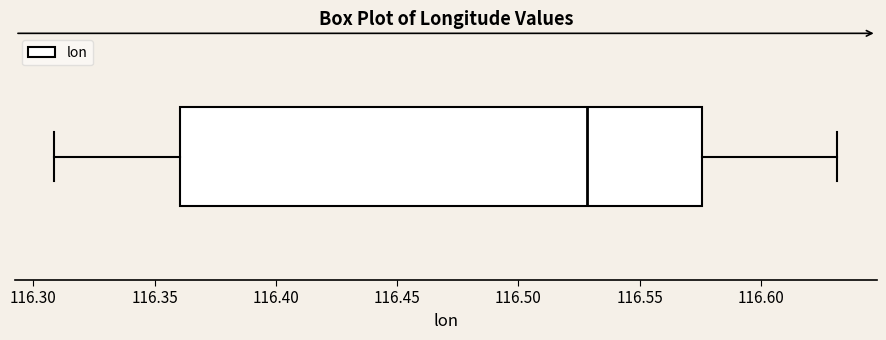

Read this box plot against the x-axis: the position of the median line, the range covered by the box, and the ends of both whiskers. The values are not printed on the chart, so give them approximately, as read against the axis.

median 116.530, box 116.360 to 116.575, whiskers 116.310 to 116.630